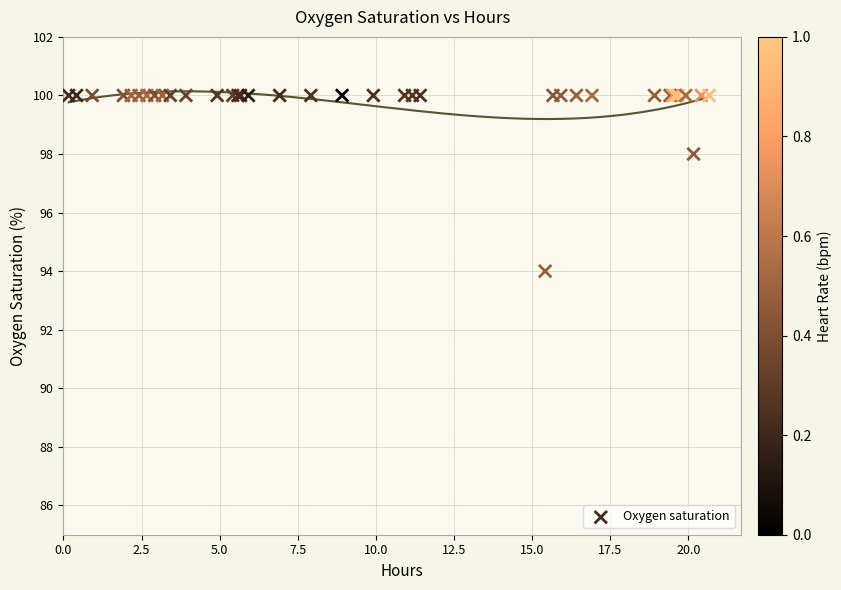

What Y value in the scatter plot is closest to 97?

98